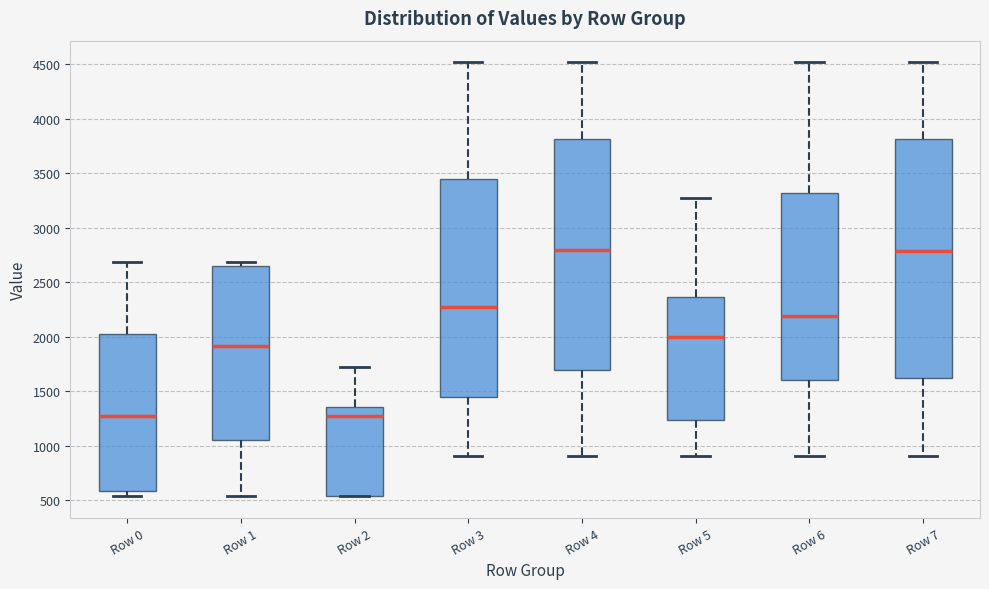

Comparing the boxes themselves (not the whiskers), which one is the tallest?

Row 7